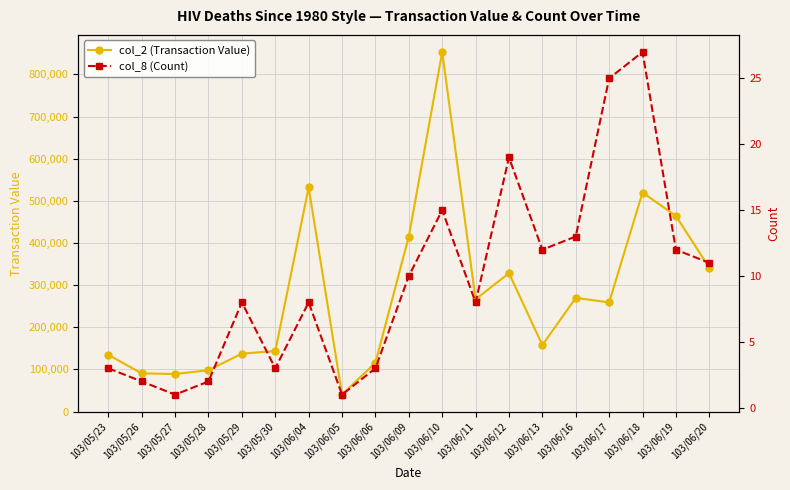

List the series in order of their overall mean, highest first.

col_2 (Transaction Value), col_8 (Count)